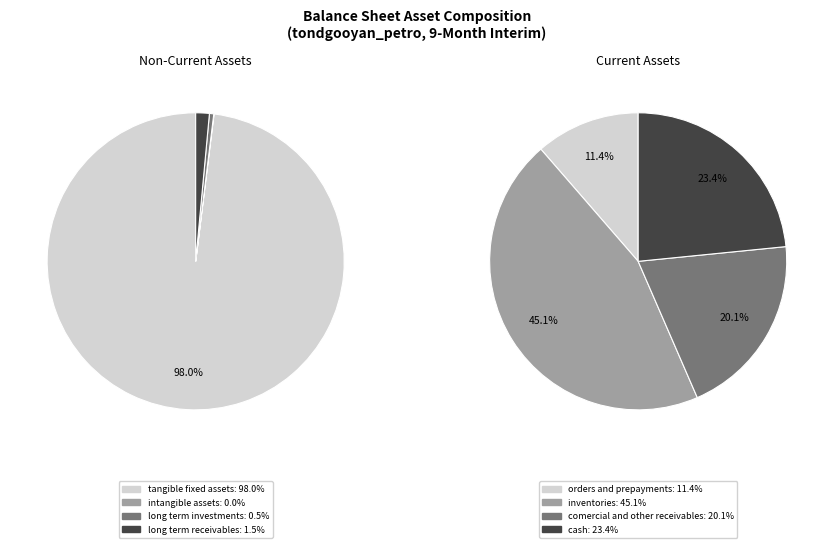

Count the number of slices in the pie.

8